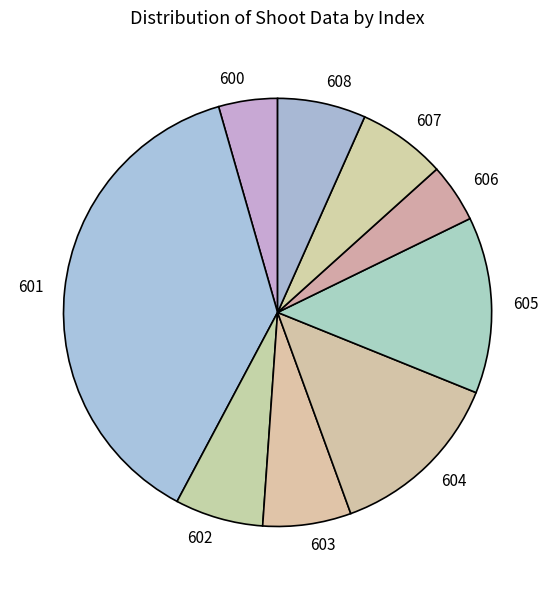

Is it true that 607 is 7% of the pie?

True